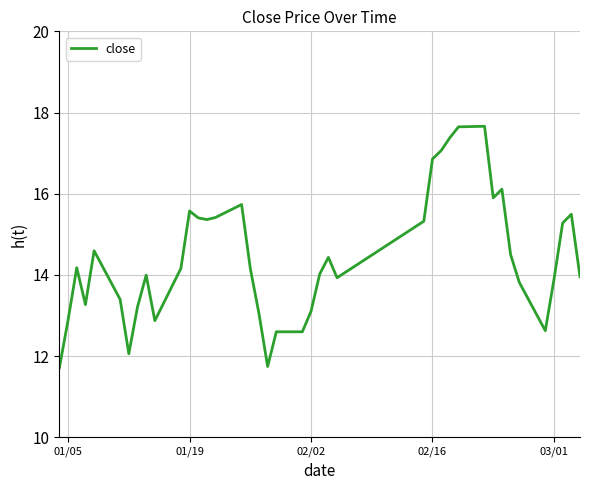

Does the chart have visible grid lines?

Yes